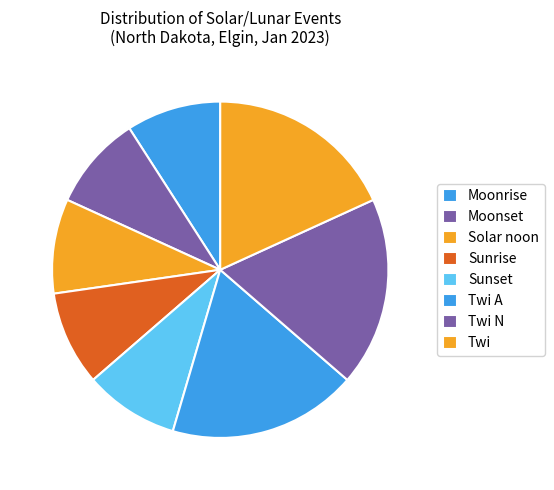

True or false: Moonset accounts for 5% of the total.

False